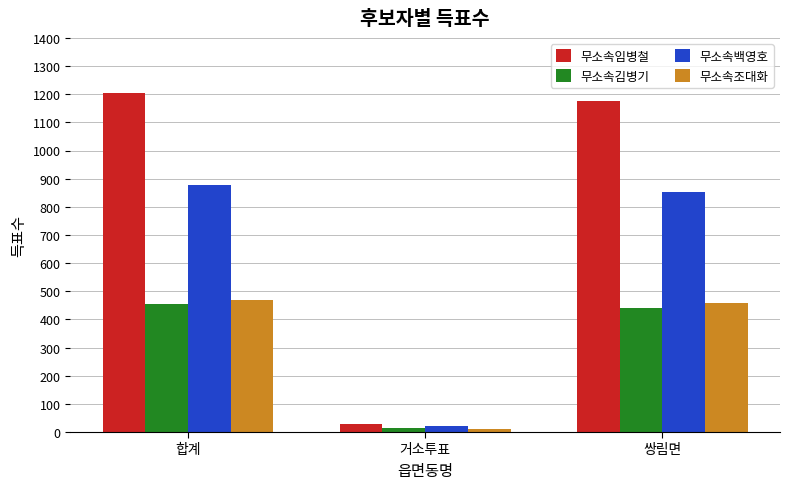

List the labels in order of 무소속임병철 value, smallest first.

거소투표, 쌍림면, 합계